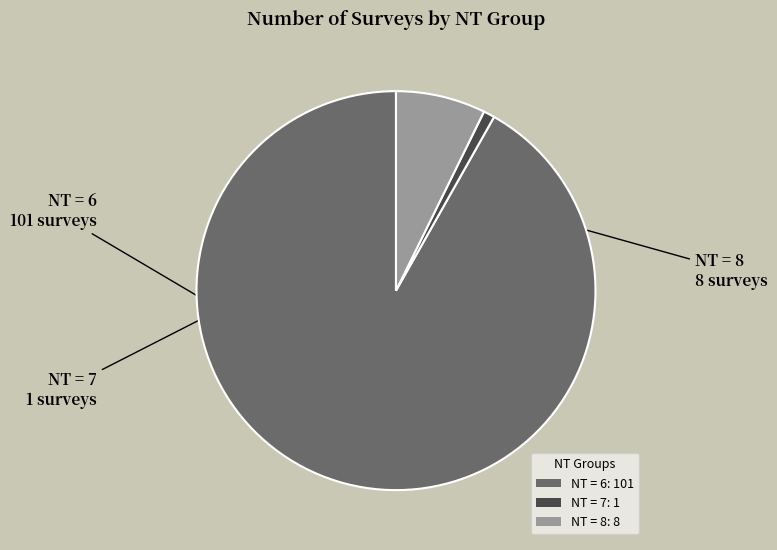

Between NT = 6: 101 and NT = 7: 1, which is larger?

NT = 6: 101